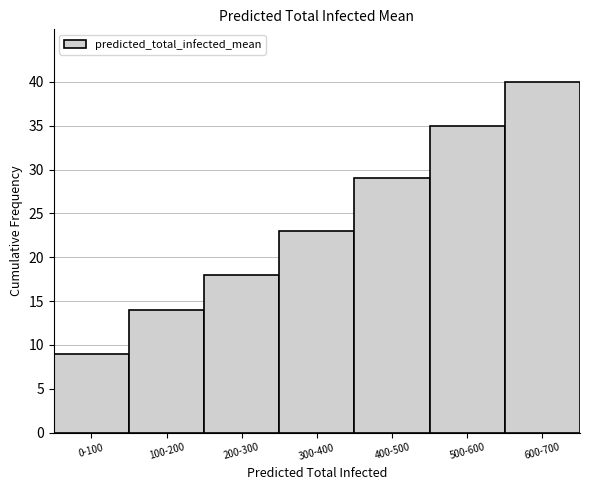

Reading right to left, list all the values displayed in this chart.

40	35	29	23	18	14	9